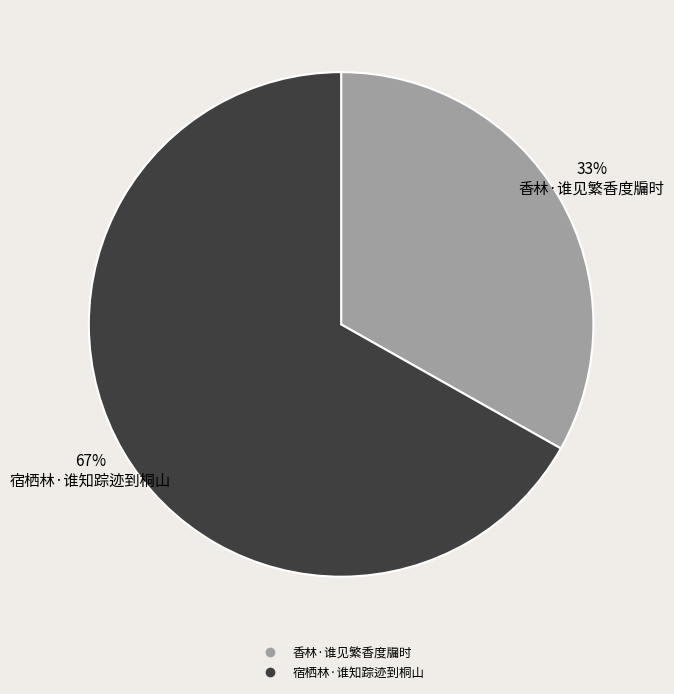

True or false: 香林·谁见繁香度牖时 accounts for 33% of the total.

True